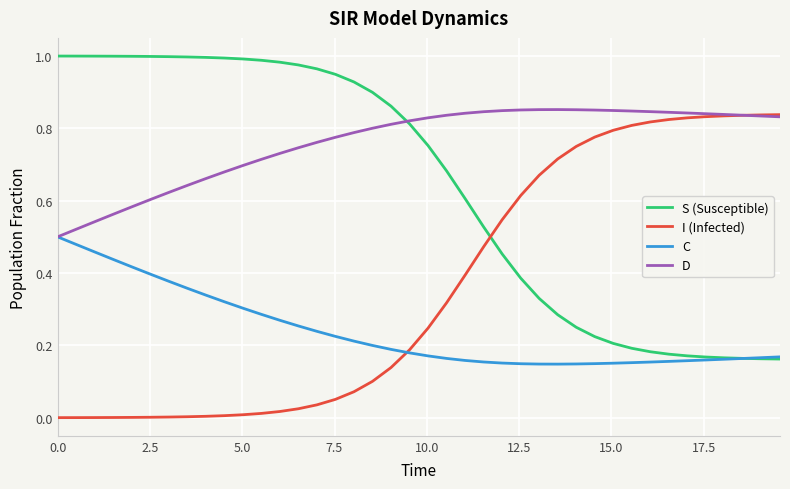

Rank the series by their average value, from highest to lowest.

D, S (Susceptible), I (Infected), C